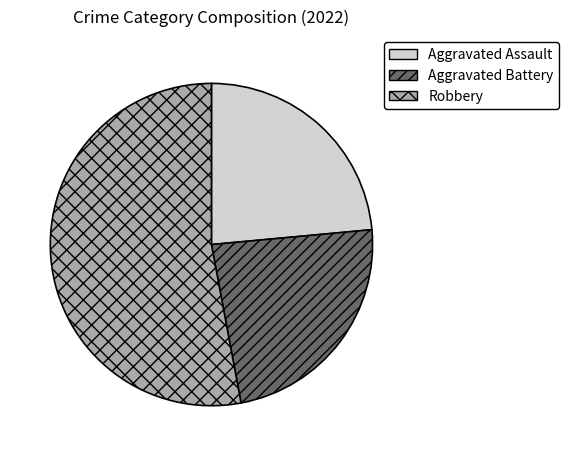

True or false: Robbery accounts for 47% of the total.

False